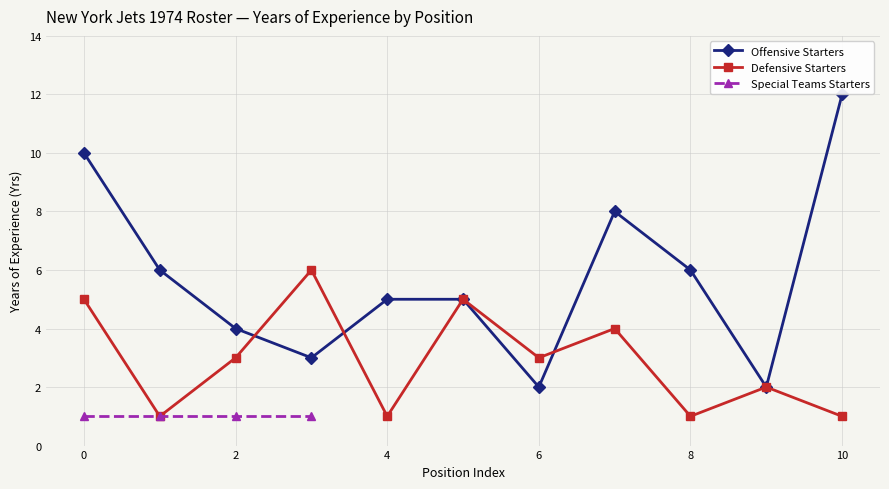

At which label does Offensive Starters reach its peak?

10